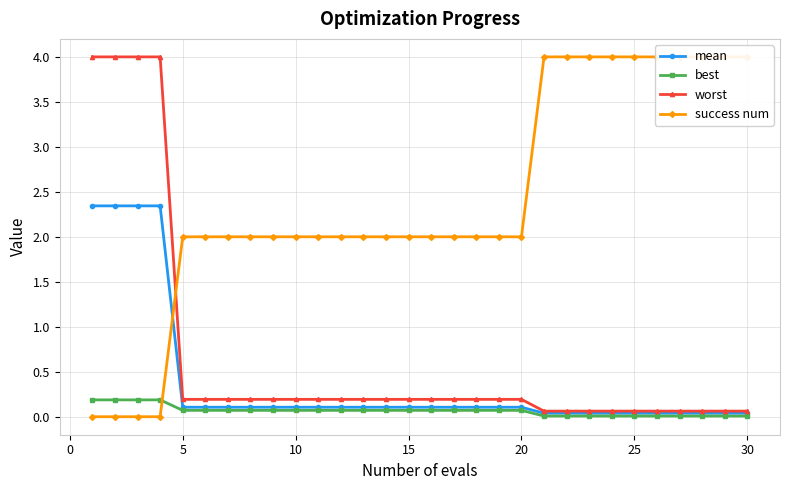

True or false: best has a value of 0.1 at 15.

True